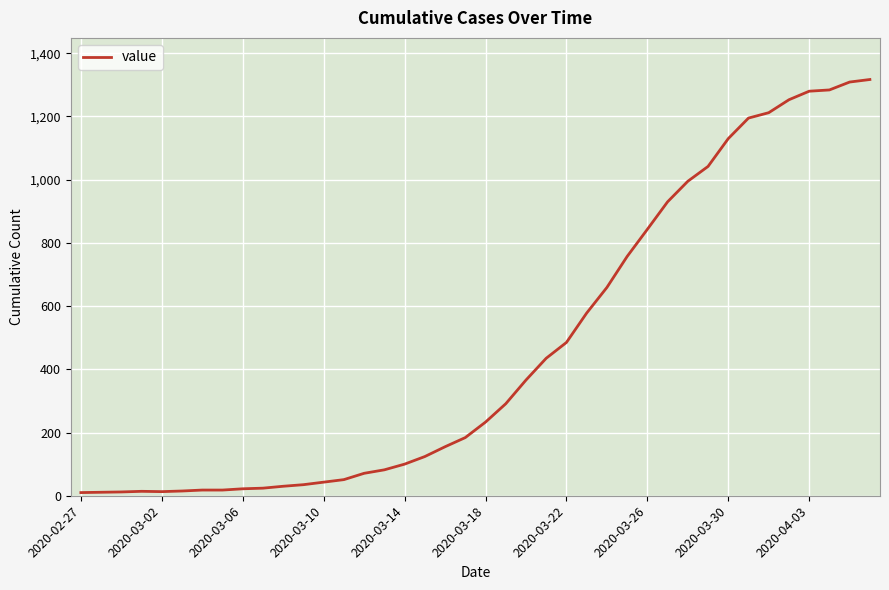

What is the difference between the maximum and minimum values?

1307